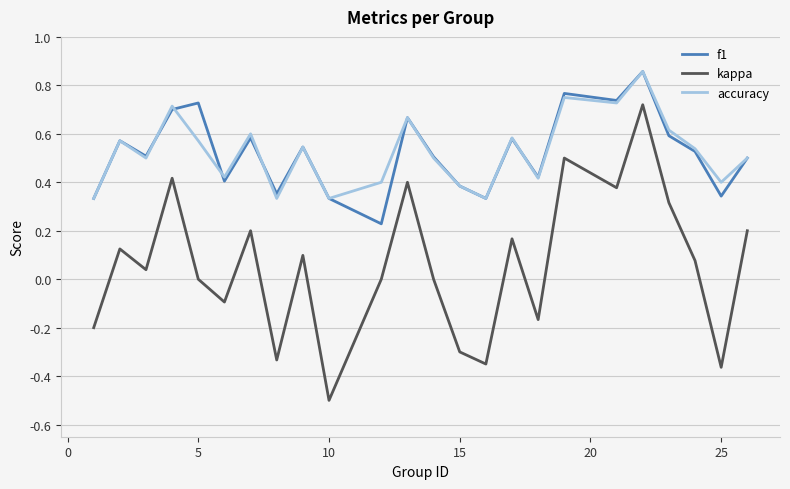

What are all the series names shown in the legend?

f1, kappa, accuracy